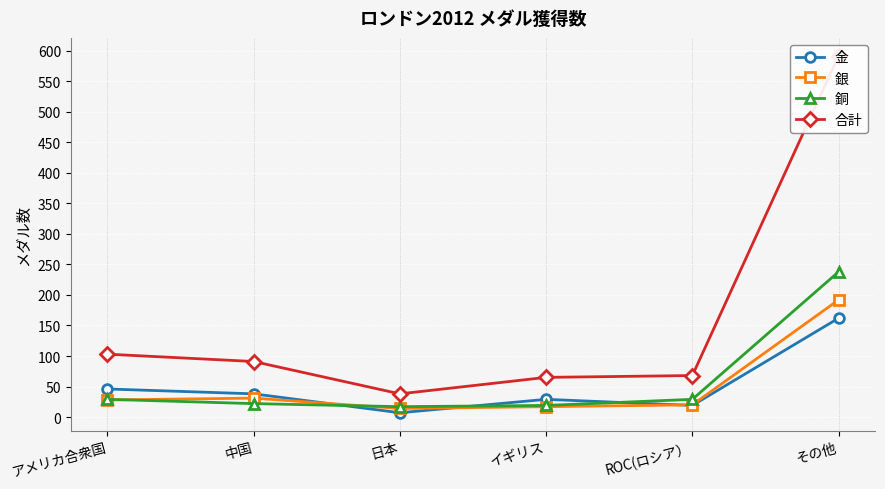

At 中国, list the series in order from smallest to largest.

銅, 銀, 金, 合計